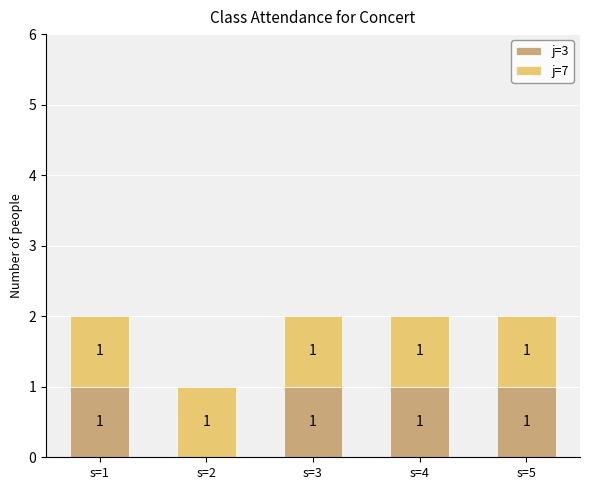

What is the sum of all j=3 values?

4